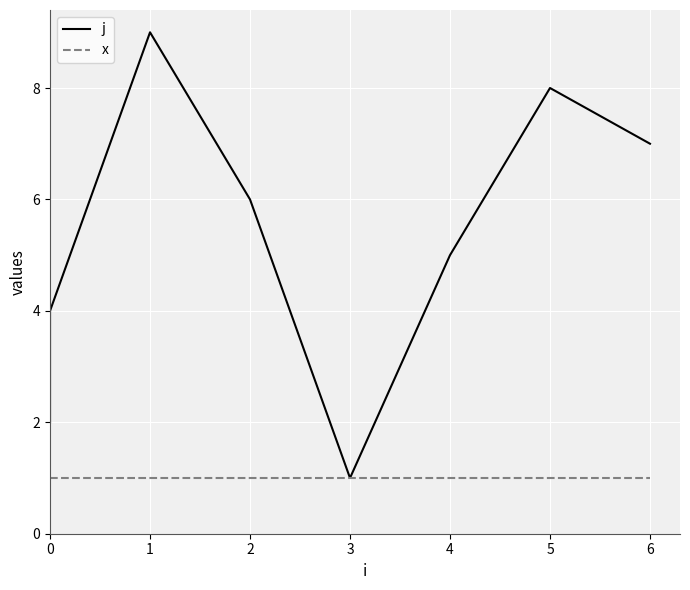

True or false: x and j cross at least once.

False